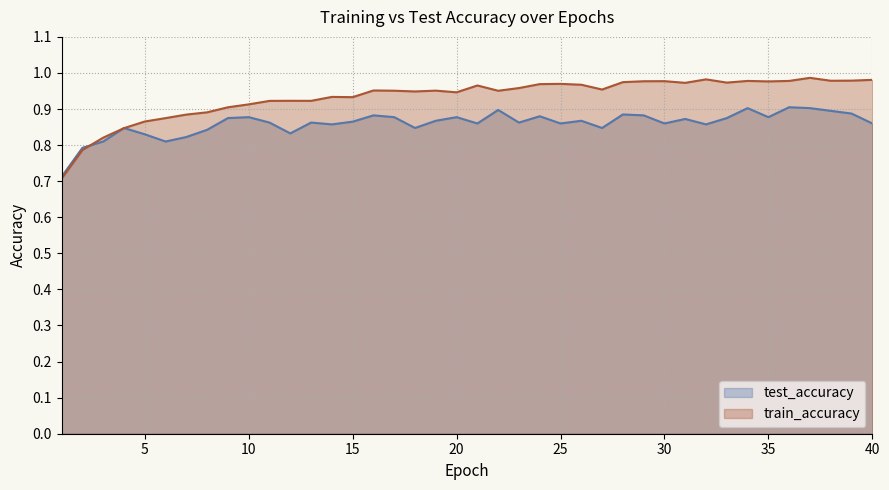

What is the spread (max minus min) of values at 22?

0.1